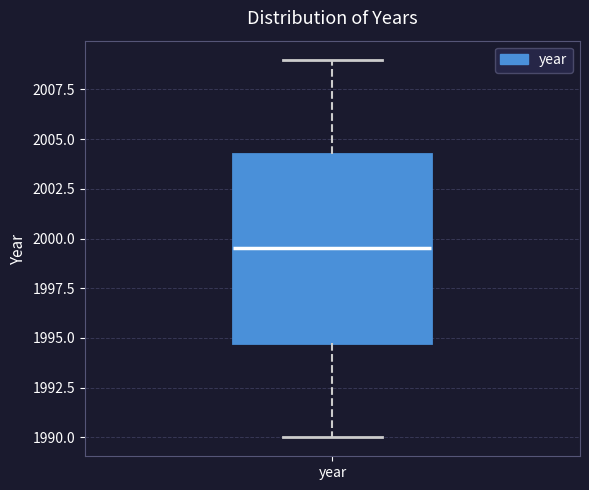

Transcribe this box plot: give where the median line is, the range the box spans, and where the two whiskers end, as read against the y-axis. The values are not printed on the chart, so give them approximately, as read against the axis.

median 1999.5, box 1995.0 to 2004.5, whiskers 1990.0 to 2009.0